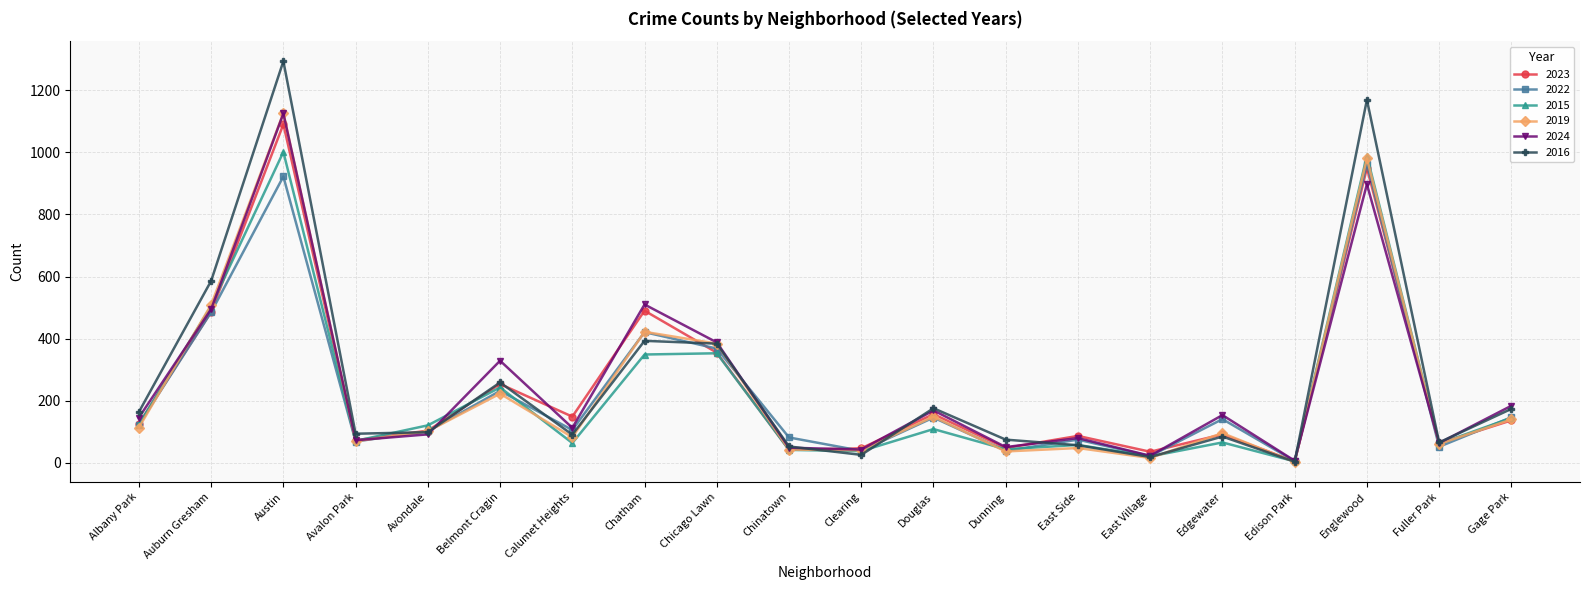

What position from the left is Englewood?

18